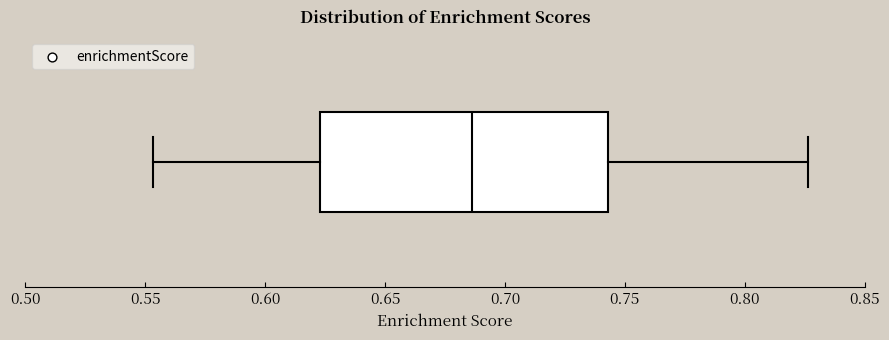

Transcribe this box plot: give where the median line is, the range the box spans, and where the two whiskers end, as read against the x-axis. The values are not printed on the chart, so give them approximately, as read against the axis.

median 0.685, box 0.625 to 0.745, whiskers 0.555 to 0.825